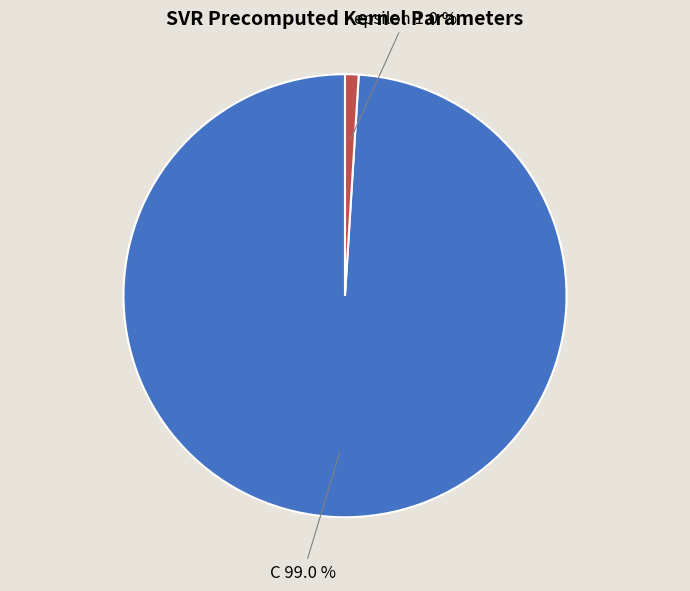

To the nearest percent, what is the difference between the epsilon and C slice percentages?

98%